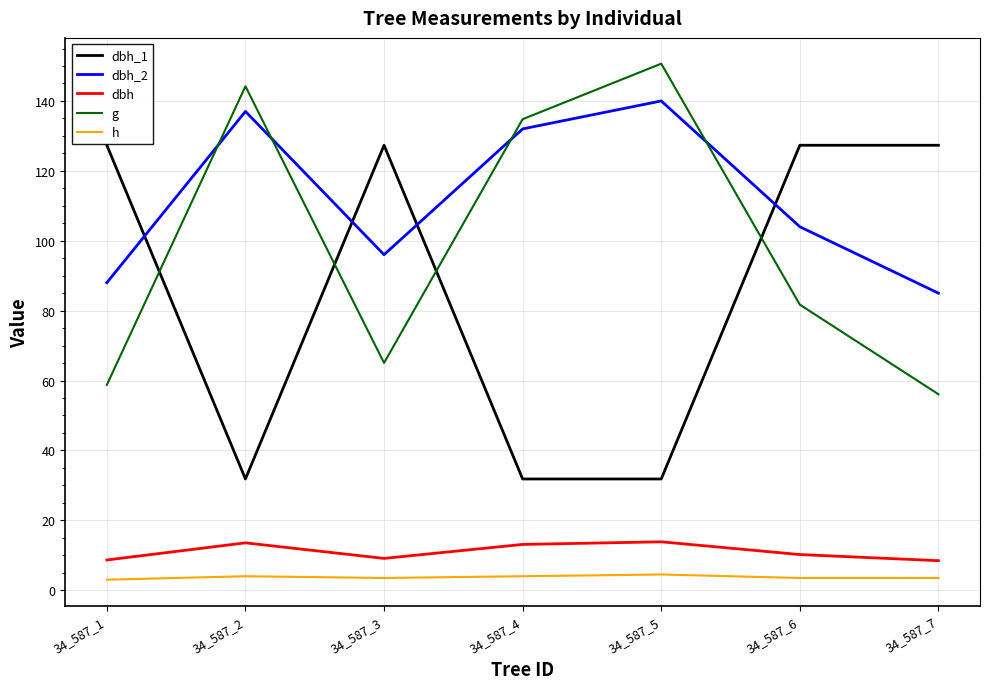

What is the spread (max minus min) of values at 34_587_6?

123.8